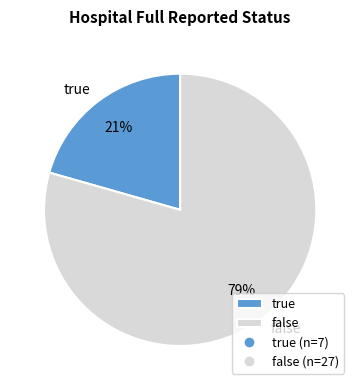

Count the number of slices in the pie.

2